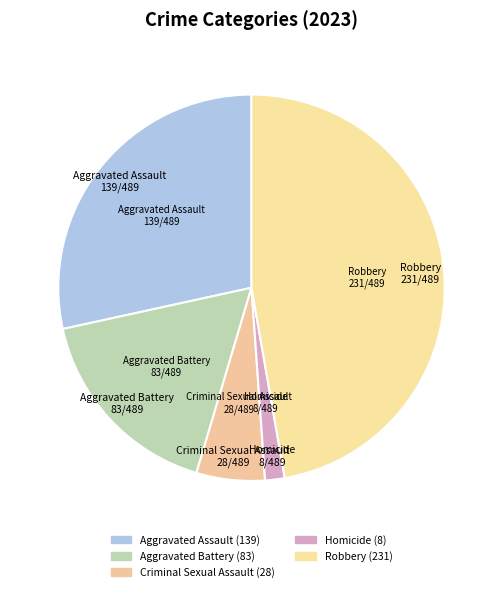

What percentage do Aggravated Assault and Robbery together represent?

75.7%